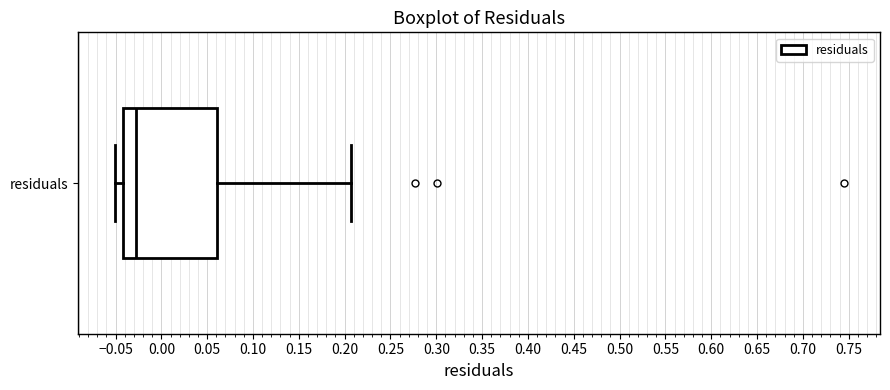

Where does the median line of the box for residuals sit on the x-axis? The values are not printed on the chart, so give them approximately, as read against the axis.

-0.030